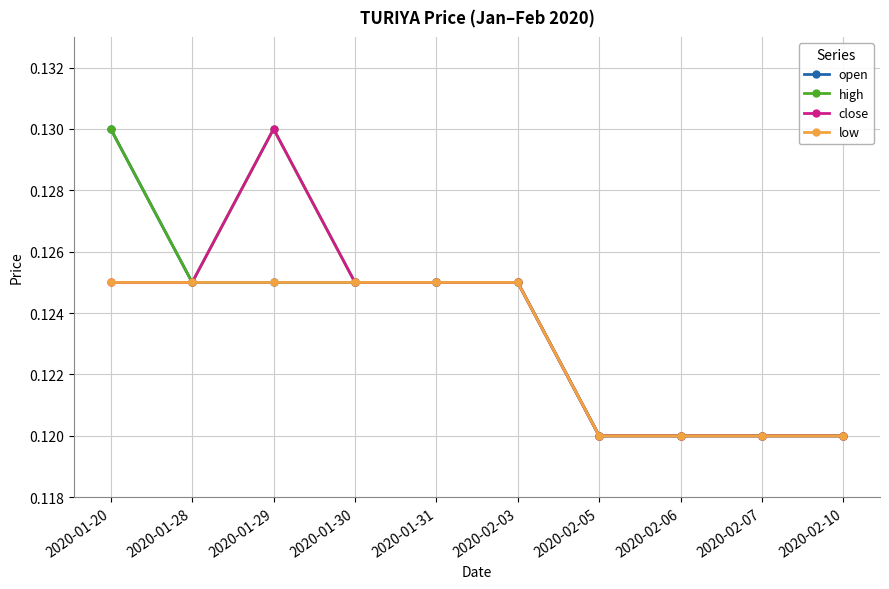

At how many categories does at least one series exceed 0?

10